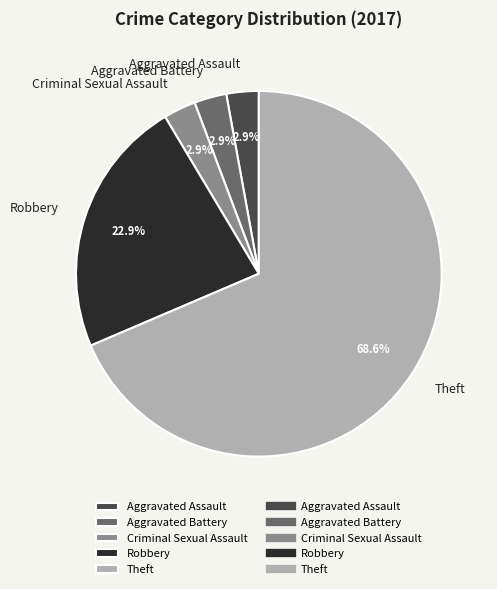

True or false: Robbery accounts for 35% of the total.

False